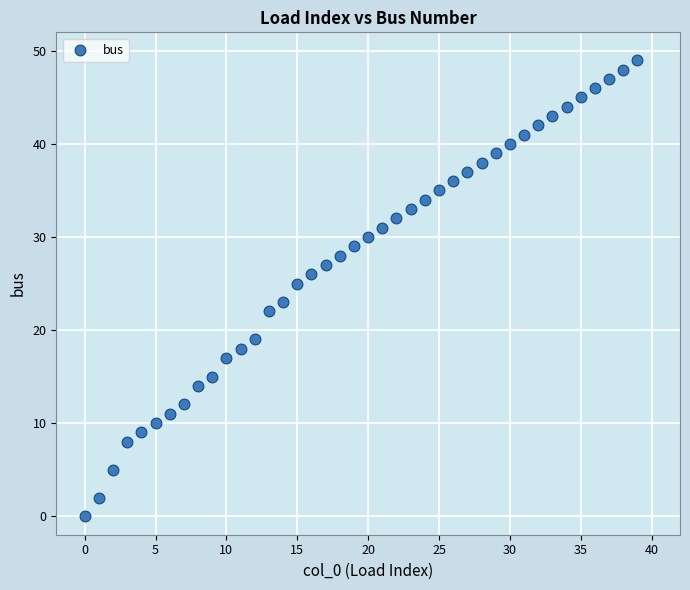

What is the range of Y values (max minus min)?

49